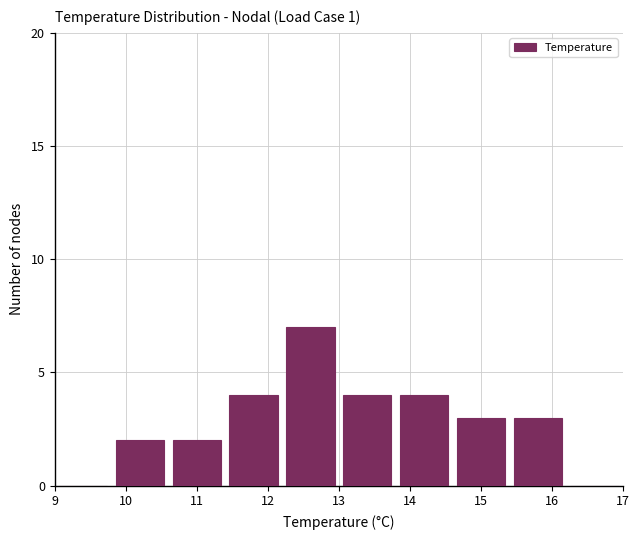

How tall is the bar that spans 15.4 to 16.2 on the x-axis? The values are not printed on the chart, so give them approximately, as read against the axis.

3